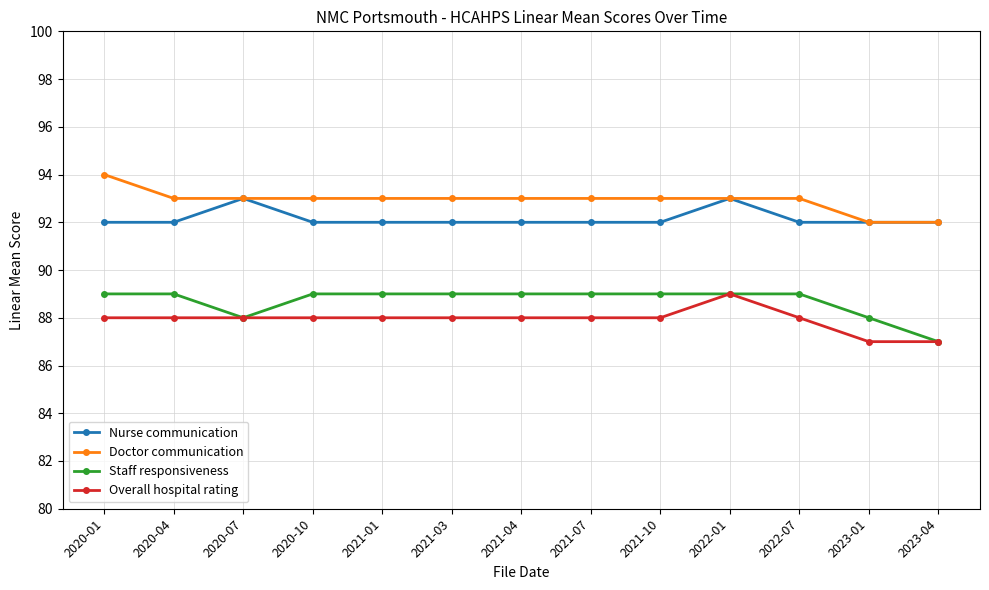

List the series in order of their overall mean, highest first.

Doctor communication, Nurse communication, Staff responsiveness, Overall hospital rating